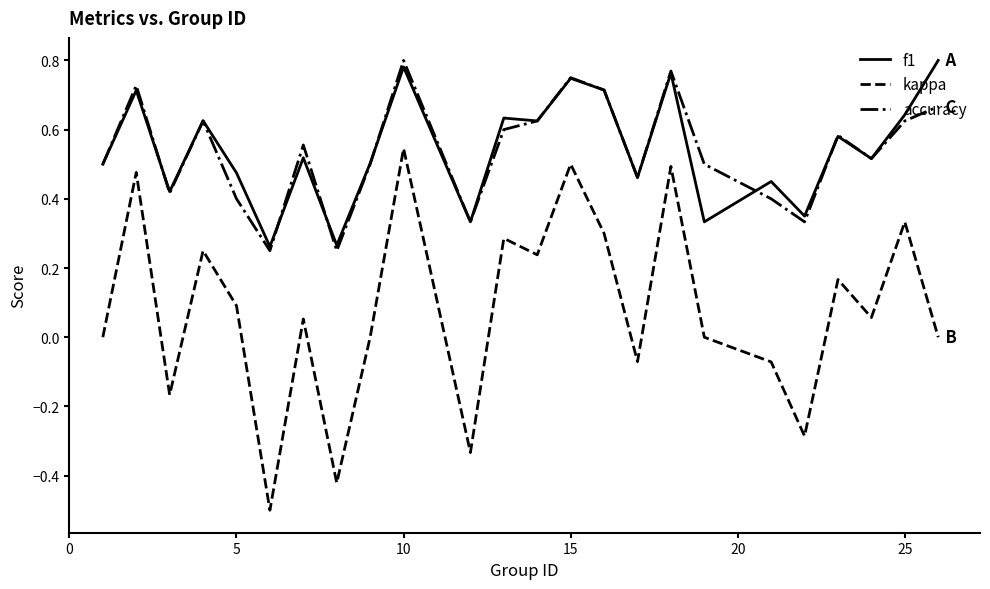

Which series has the widest spread of values?

kappa